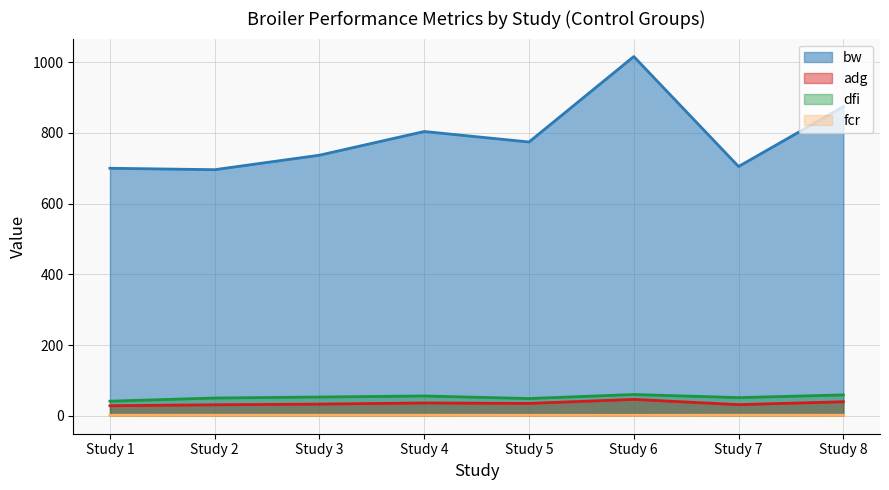

What is the value of the bw point at the 1st from the left?

700.0